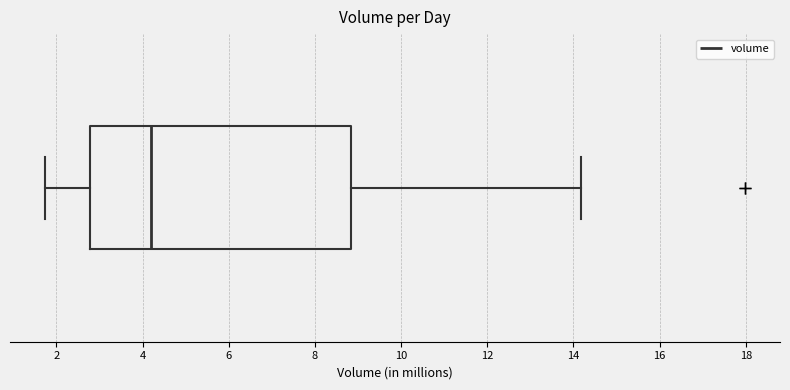

Transcribe this box plot: give where the median line is, the range the box spans, and where the two whiskers end, as read against the x-axis. The values are not printed on the chart, so give them approximately, as read against the axis.

median 4.2, box 2.8 to 8.8, whiskers 1.8 to 14.2